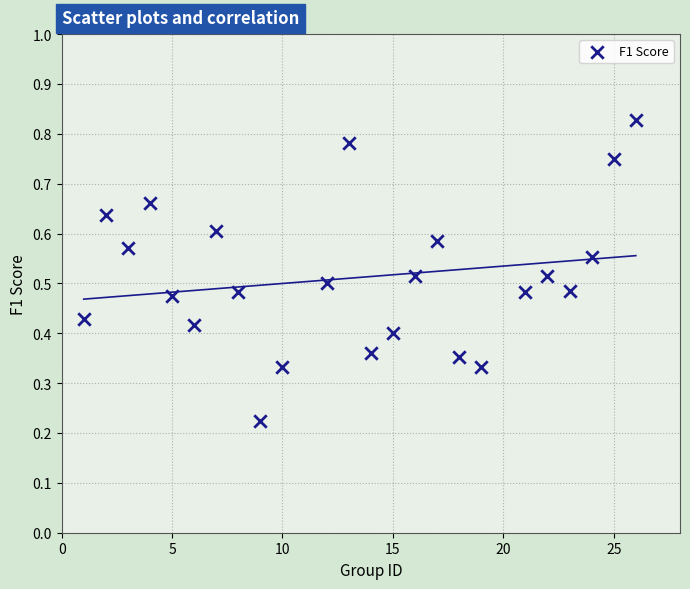

What is the range of X values (max minus min)?

25.0